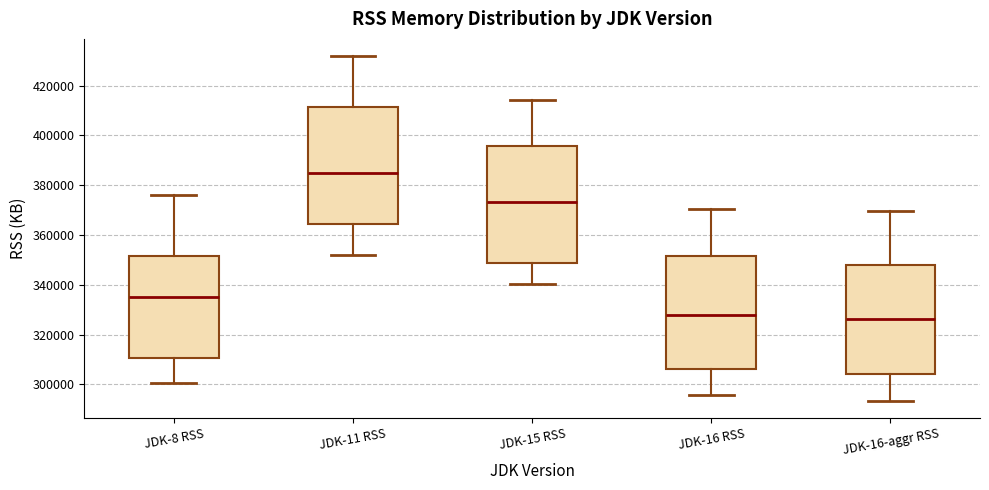

Reading left to right, read every box against the y-axis: the position of its median line, the range the box covers, and the ends of its whiskers. The values are not printed on the chart, so give them approximately, as read against the axis.

JDK-8 RSS: median 336000, box 310000 to 352000, whiskers 300000 to 376000
JDK-11 RSS: median 384000, box 364000 to 412000, whiskers 352000 to 432000
JDK-15 RSS: median 374000, box 348000 to 396000, whiskers 340000 to 414000
JDK-16 RSS: median 328000, box 306000 to 352000, whiskers 296000 to 370000
JDK-16-aggr RSS: median 326000, box 304000 to 348000, whiskers 294000 to 370000